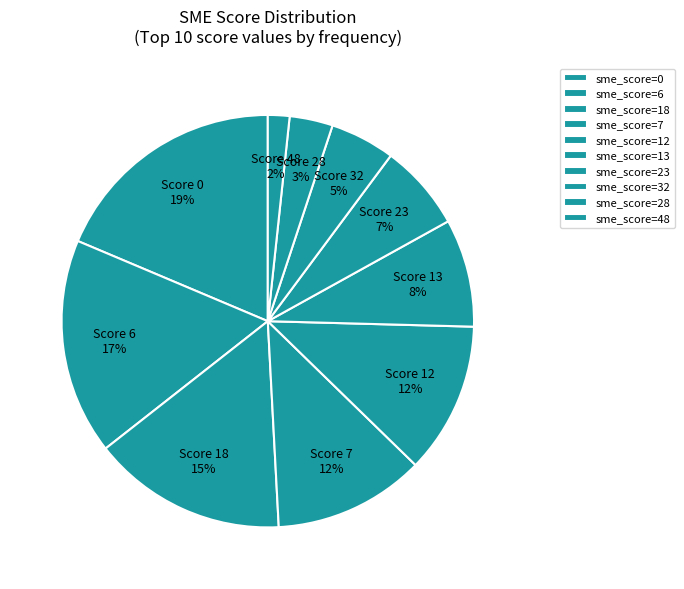

How many segments does this pie chart have?

10